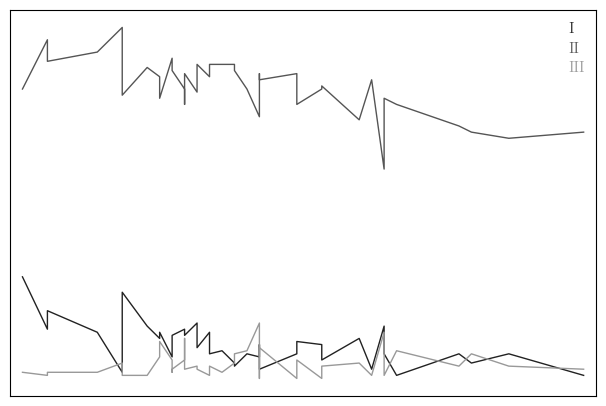

At how many categories does at least one series exceed 12?

40